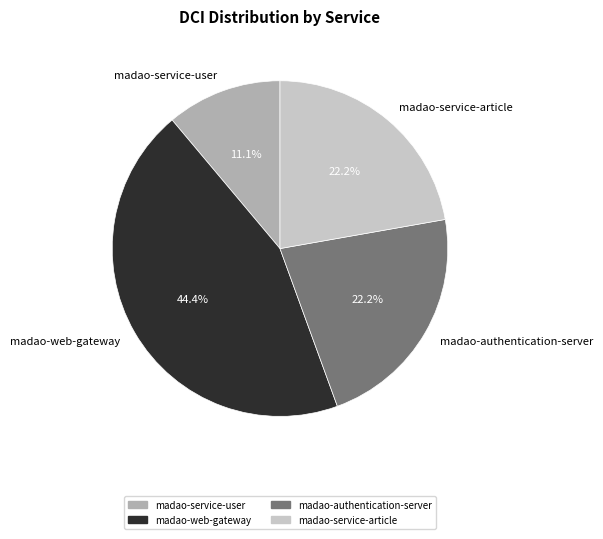

To the nearest percent, what portion does madao-service-user represent?

11%